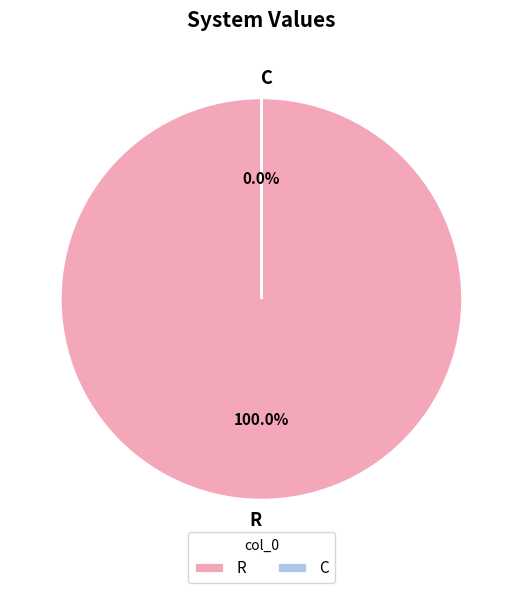

How many slices are in this pie chart?

2